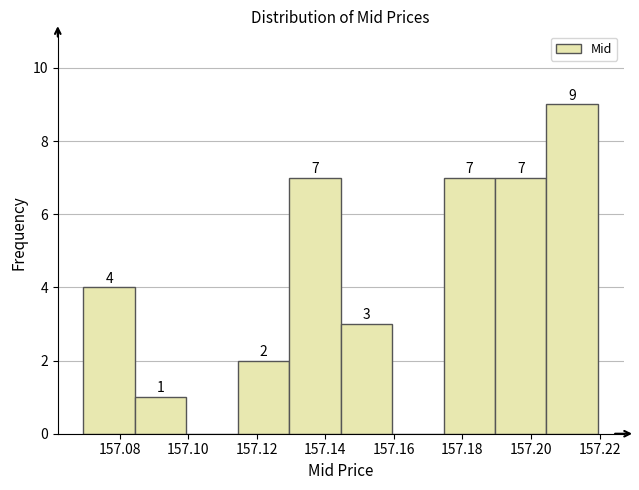

Which range on the x-axis has the tallest bar?

157.204 to 157.220